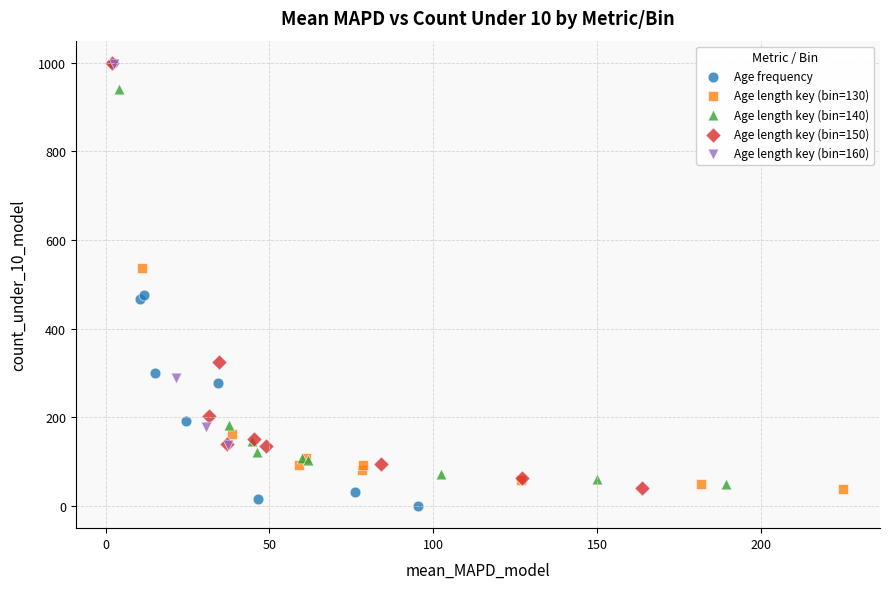

Which series has the largest Y range (max minus min)?

Age frequency